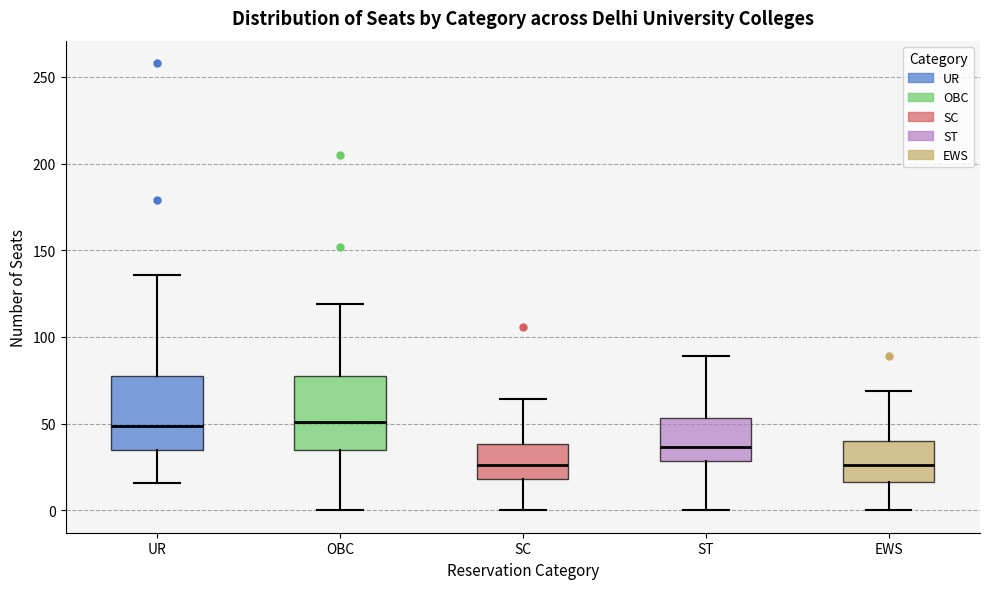

Reading left to right, transcribe this box plot: for each box, give where its median line is, the range the box spans, and where its two whiskers end, as read against the y-axis. The values are not printed on the chart, so give them approximately, as read against the axis.

UR: median 50, box 35 to 75, whiskers 15 to 135
OBC: median 50, box 35 to 80, whiskers 0 to 120
SC: median 25, box 20 to 40, whiskers 0 to 65
ST: median 35, box 30 to 55, whiskers 0 to 90
EWS: median 25, box 15 to 40, whiskers 0 to 70